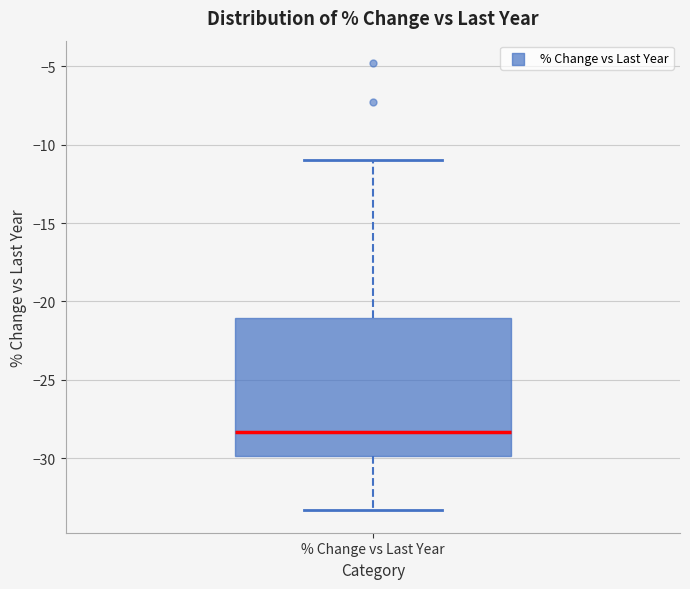

Where is the lower edge of the box for % Change vs Last Year on the y-axis? The values are not printed on the chart, so give them approximately, as read against the axis.

-30.0